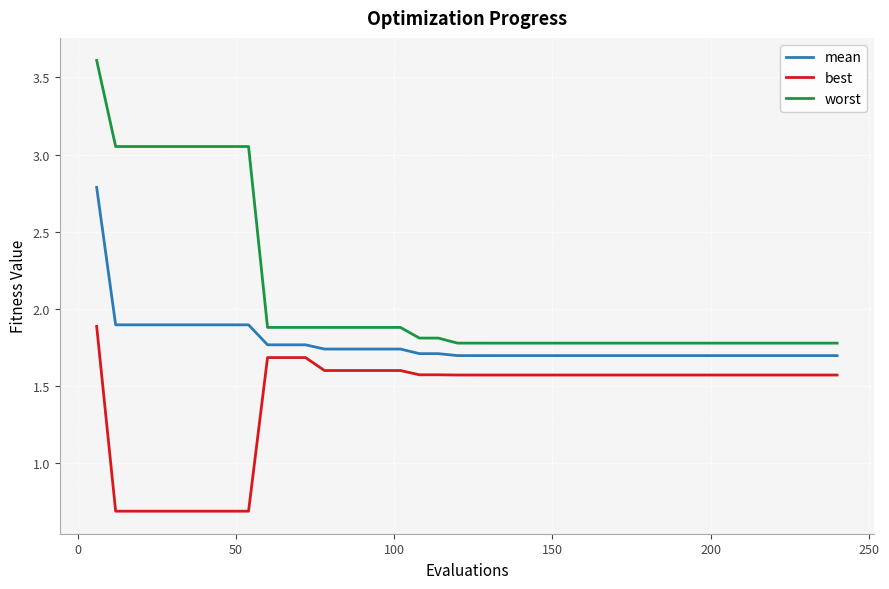

What is the smallest value displayed?

0.7